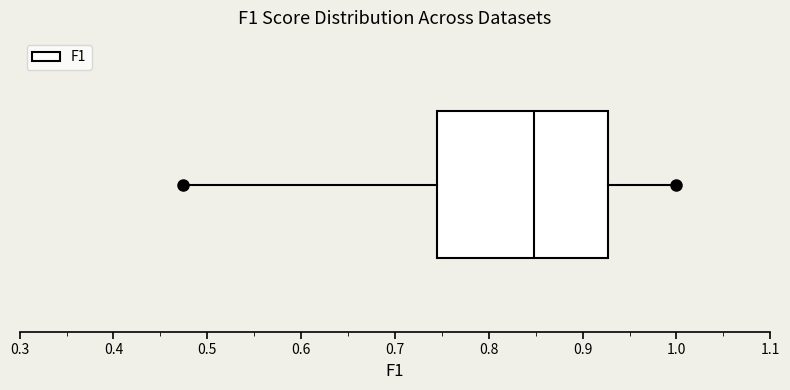

Read this box plot against the x-axis: the position of the median line, the range covered by the box, and the ends of both whiskers. The values are not printed on the chart, so give them approximately, as read against the axis.

median 0.85, box 0.75 to 0.93, whiskers 0.47 to 1.00